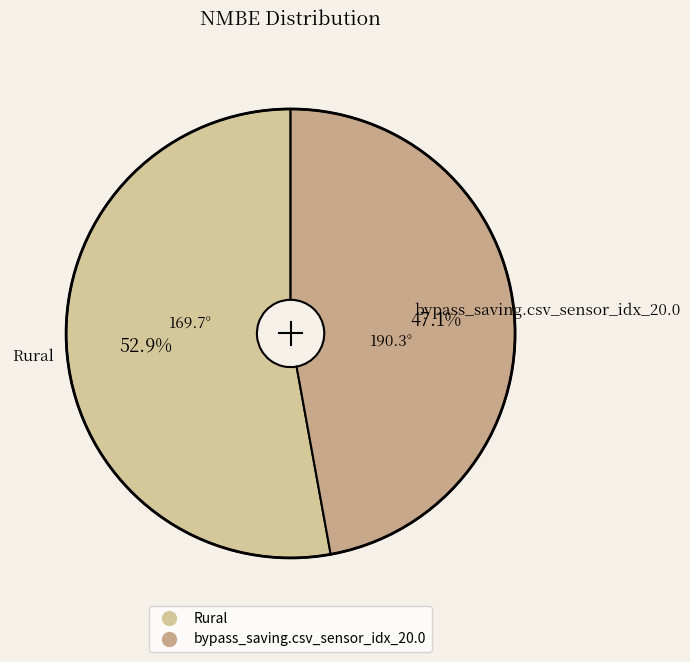

To the nearest percent, what is the combined percentage of bypass_saving.csv_sensor_idx_20.0 and Rural?

100%